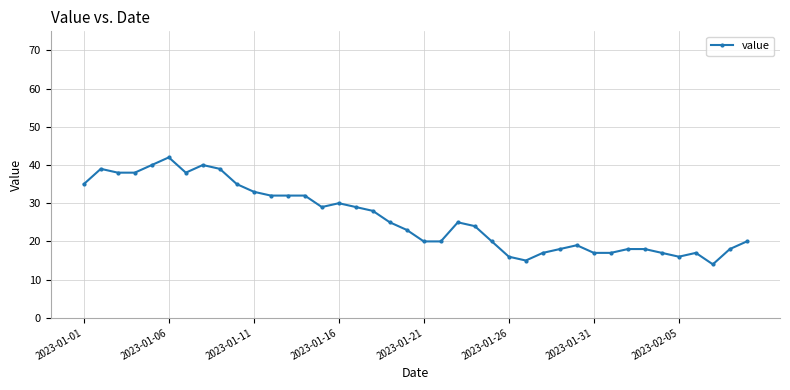

What is the value of the 8th point from the left?

40